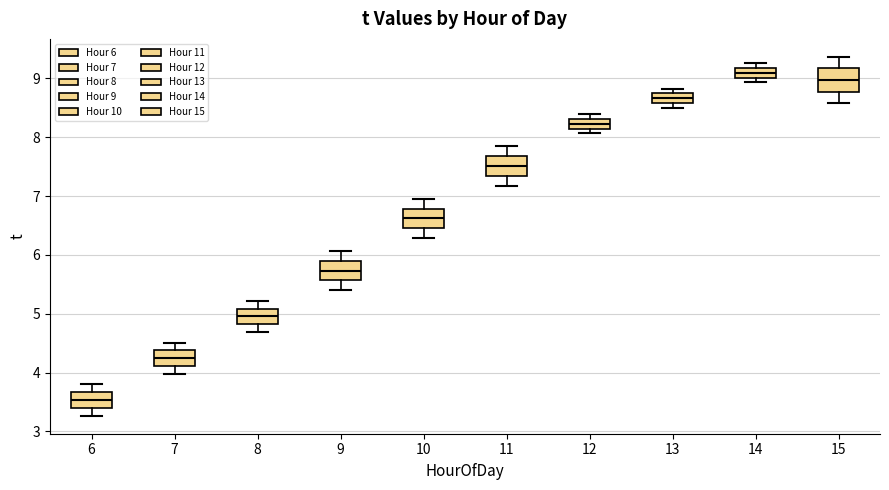

Reading left to right, read every box against the y-axis: the position of its median line, the range the box covers, and the ends of its whiskers. The values are not printed on the chart, so give them approximately, as read against the axis.

6: median 3.5, box 3.4 to 3.7, whiskers 3.3 to 3.8
7: median 4.2, box 4.1 to 4.4, whiskers 4.0 to 4.5
8: median 5.0, box 4.8 to 5.1, whiskers 4.7 to 5.2
9: median 5.7, box 5.6 to 5.9, whiskers 5.4 to 6.1
10: median 6.6, box 6.5 to 6.8, whiskers 6.3 to 7.0
11: median 7.5, box 7.3 to 7.7, whiskers 7.2 to 7.8
12: median 8.2, box 8.1 to 8.3, whiskers 8.1 (just below the box's lower edge) to 8.4
13: median 8.7 (inside the box), box 8.6 to 8.7, whiskers 8.5 to 8.8
14: median 9.1, box 9.0 to 9.2, whiskers 8.9 to 9.3
15: median 9.0, box 8.8 to 9.2, whiskers 8.6 to 9.4